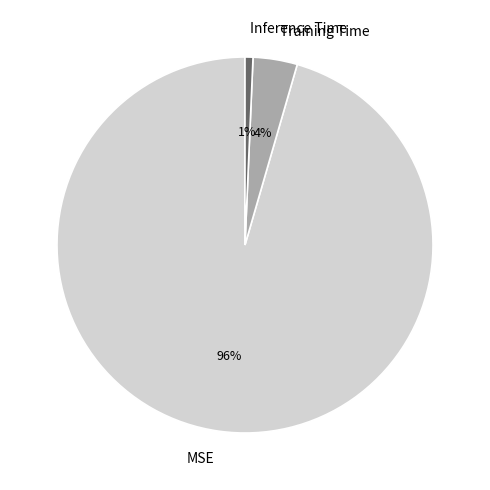

How many slices are in this pie chart?

3